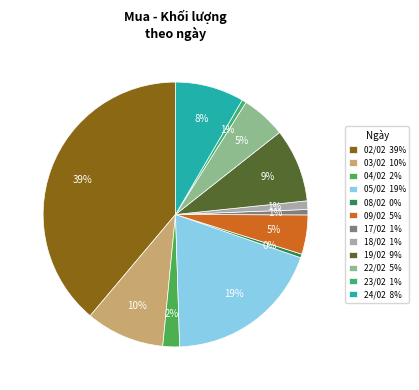

How many segments does this pie chart have?

12